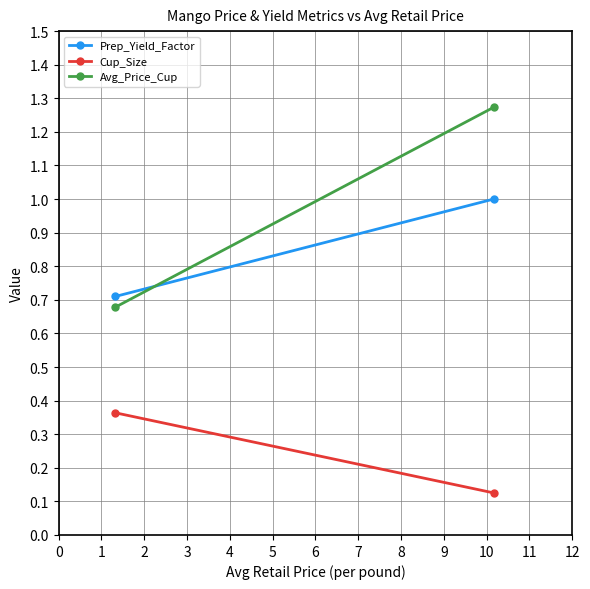

The value of Cup_Size at 1 is 0.0. True or false?

False